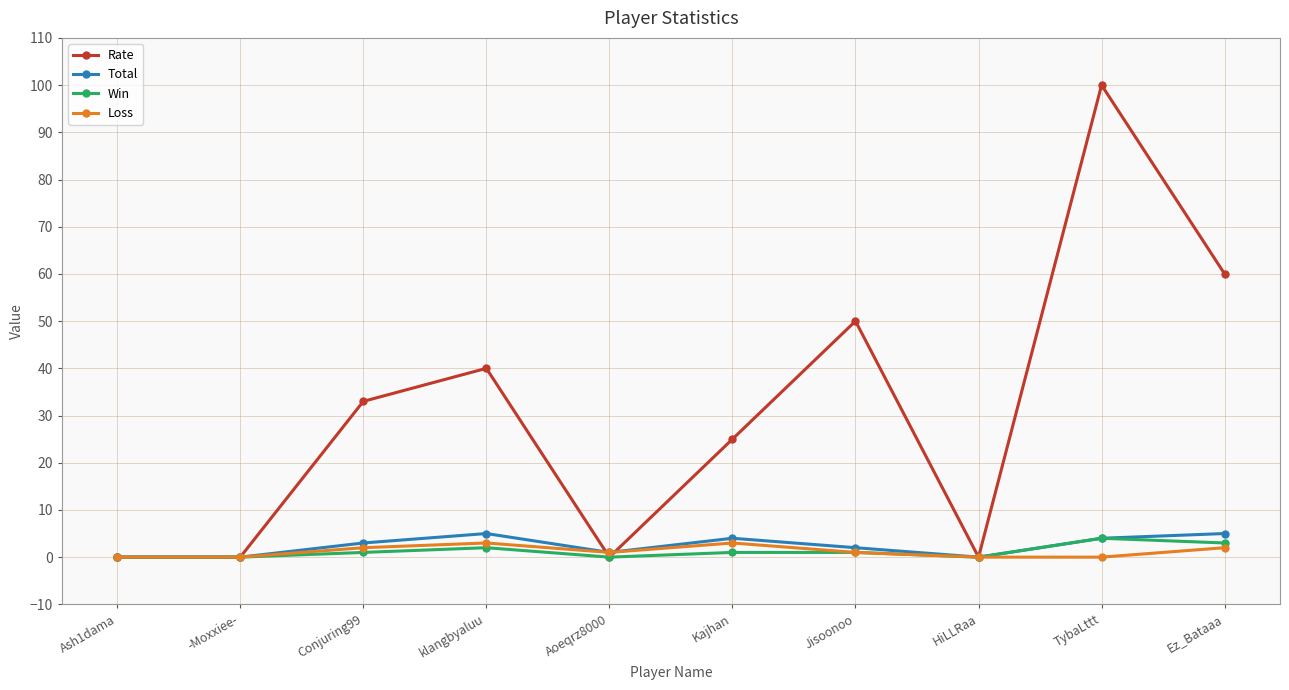

Reading left to right, what are all the values shown in this chart?

Rate: 0	0	33	40	0	25	50	0	100	60
Total: 0	0	3	5	1	4	2	0	4	5
Win: 0	0	1	2	0	1	1	0	4	3
Loss: 0	0	2	3	1	3	1	0	0	2